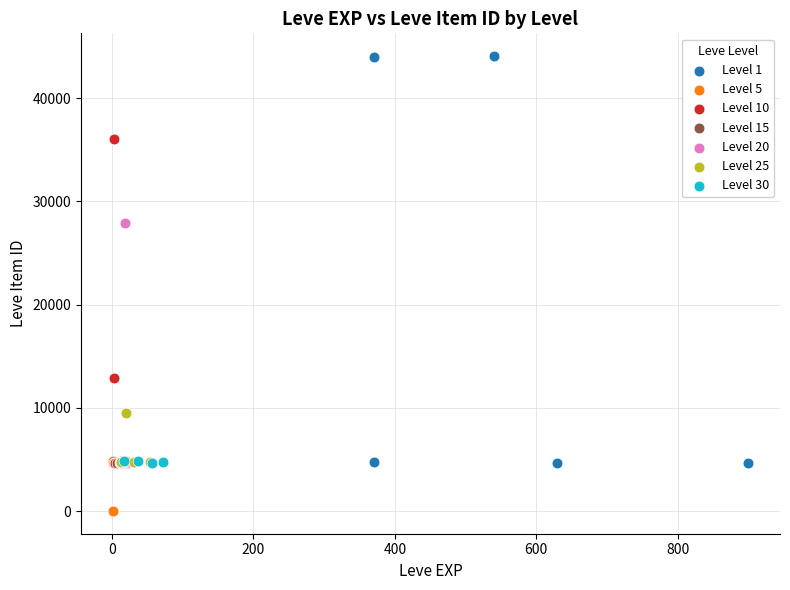

Which series reaches the maximum Y coordinate?

Level 1